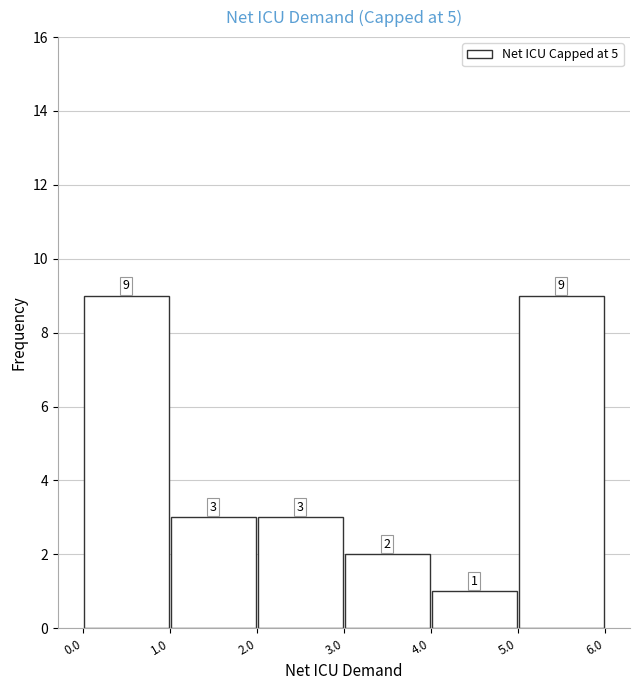

What is the height of the bar covering 5.0 to 6.0 on the x-axis?

9